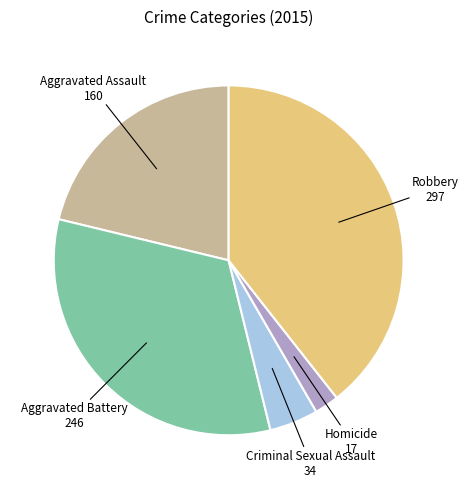

Is it true that Aggravated Battery is 40% of the pie?

False